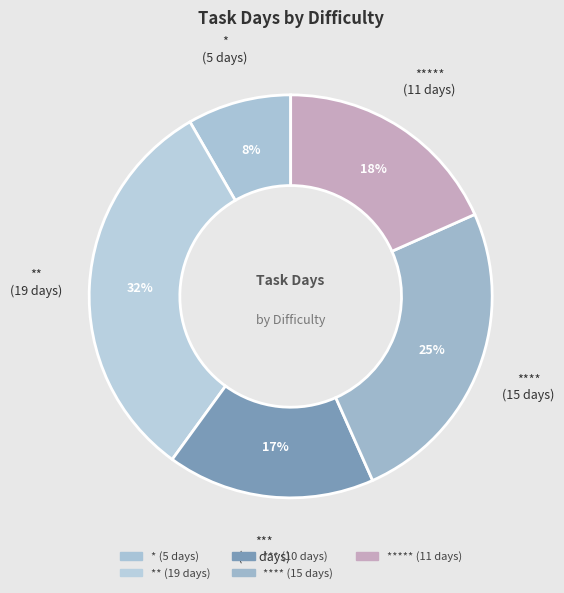

How many slices are in this pie chart?

5